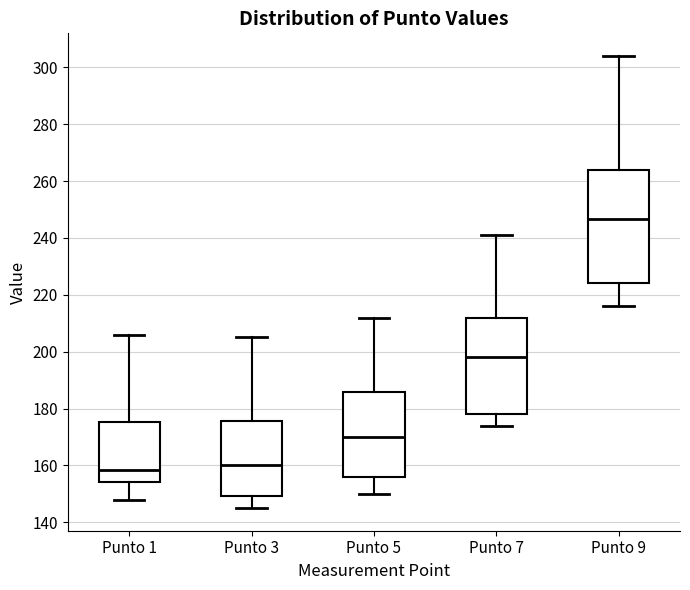

Which box is the tallest, from its lower edge to its upper edge?

Punto 9